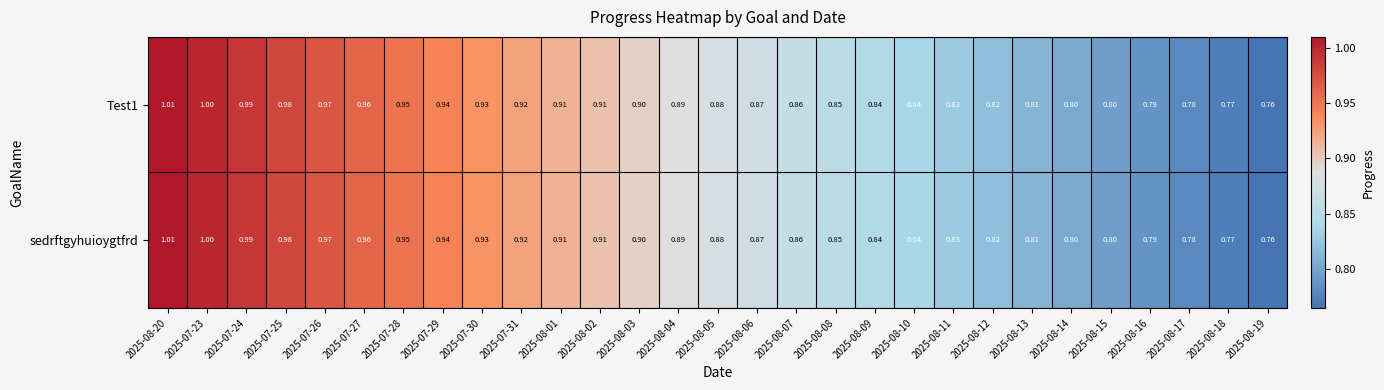

Is the value of sedrftgyhuioygtfrd at 2025-08-07 greater than the value of Test1 at 2025-08-11?

Yes